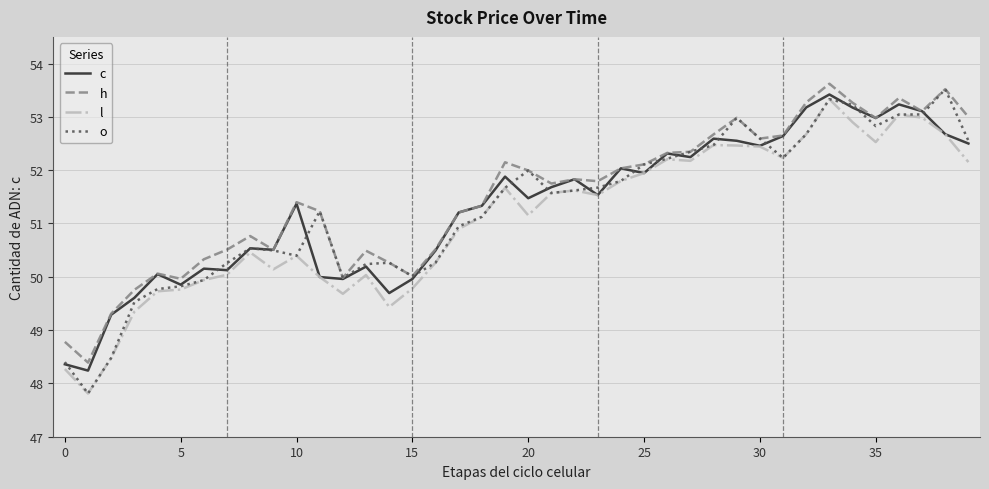

What is the minimum value shown in the chart?

47.8